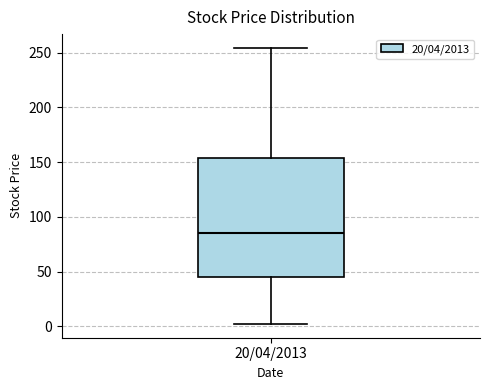

Transcribe this box plot: give where the median line is, the range the box spans, and where the two whiskers end, as read against the y-axis. The values are not printed on the chart, so give them approximately, as read against the axis.

median 85, box 45 to 155, whiskers 0 to 255